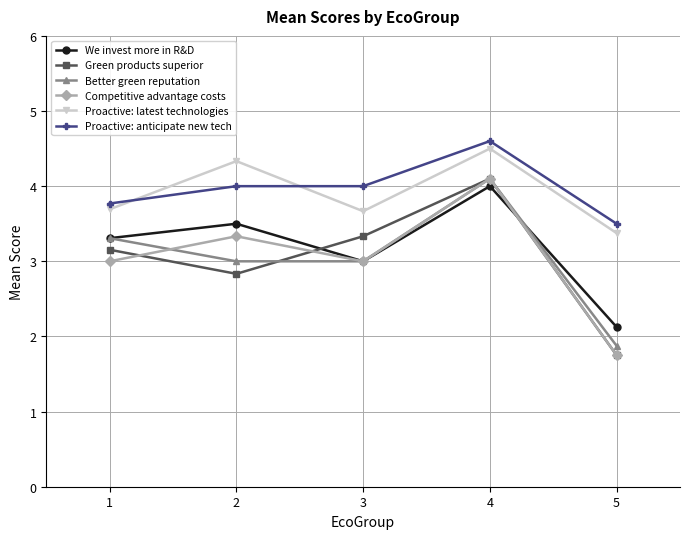

How many intersections are there between Green products superior and We invest more in R&D?

2